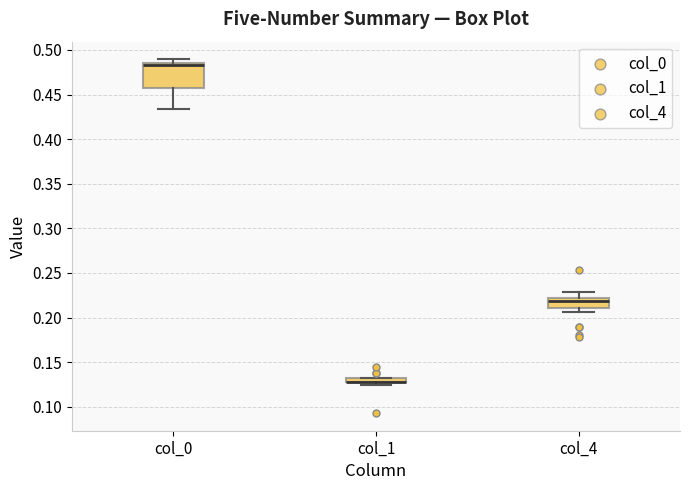

Comparing the boxes themselves (not the whiskers), which one is the tallest?

col_0